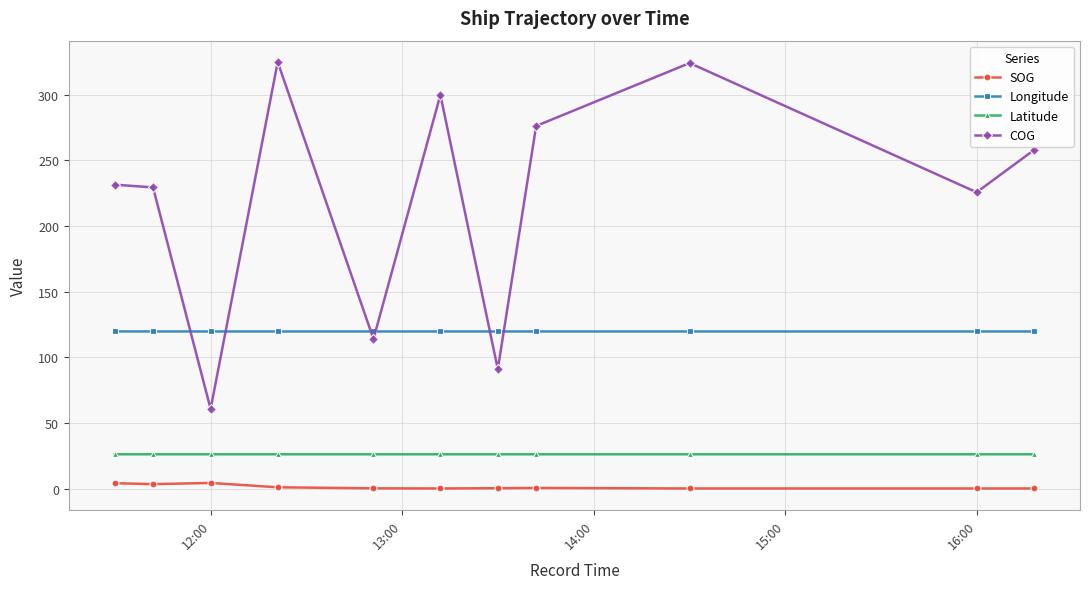

List the series in order of their peak value, lowest first.

SOG, Latitude, Longitude, COG